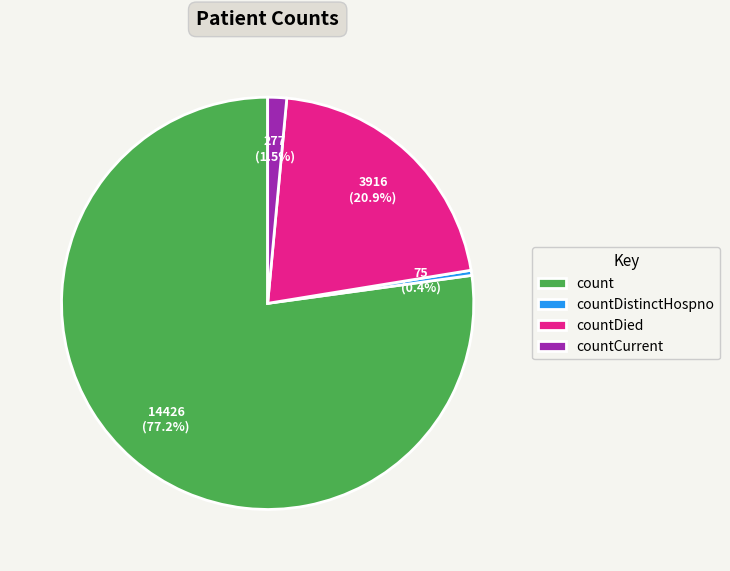

To the nearest percent, what is the combined percentage of countDistinctHospno and count?

78%